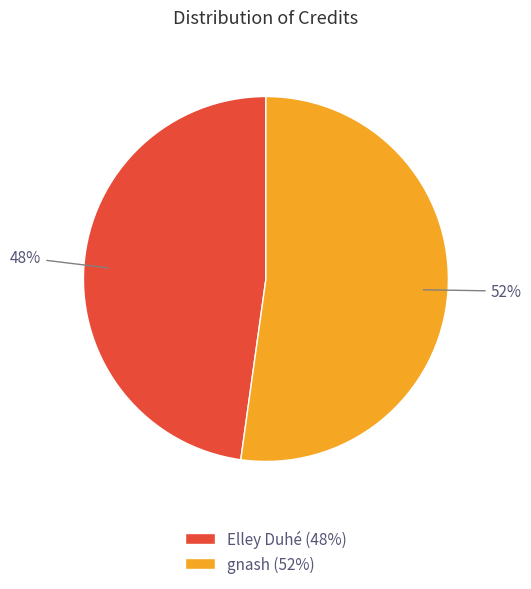

Does Elley Duhé represent more than half of the total?

No